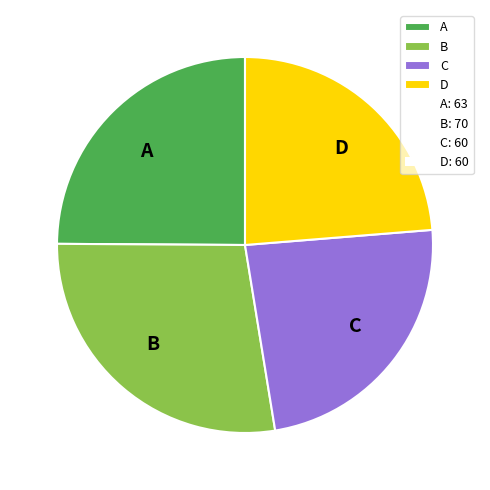

Which category has the biggest portion of the pie?

B